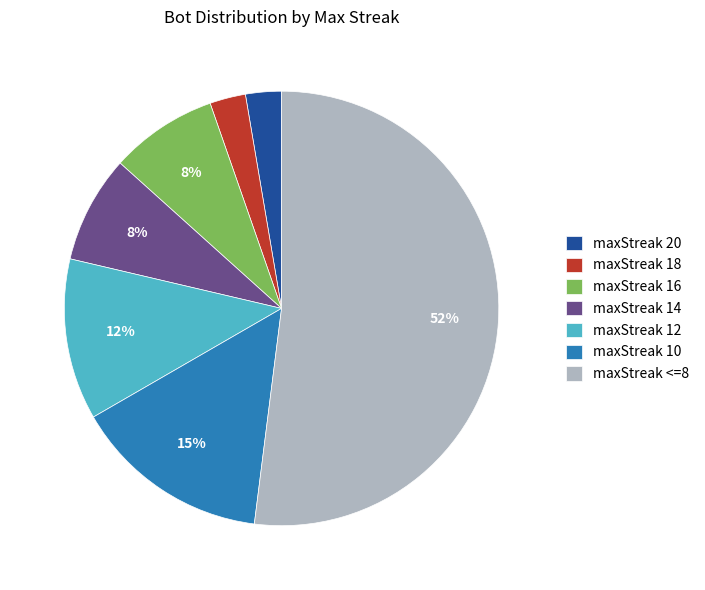

To the nearest percent, what is the difference between the maxStreak 10 and maxStreak 16 slice percentages?

7%